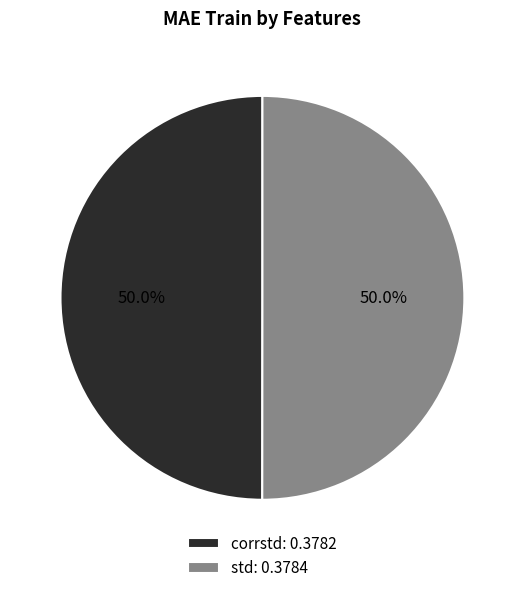

Is it true that corrstd is 64% of the pie?

False